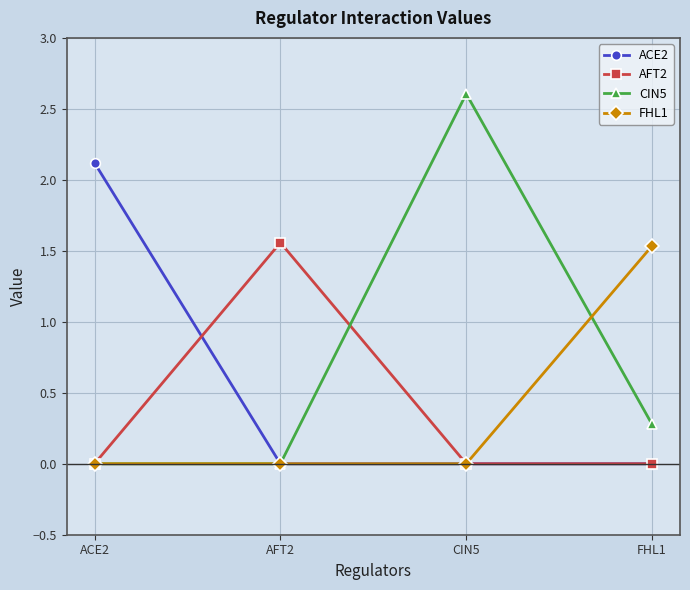

What is the label of the 4th point from the right?

ACE2